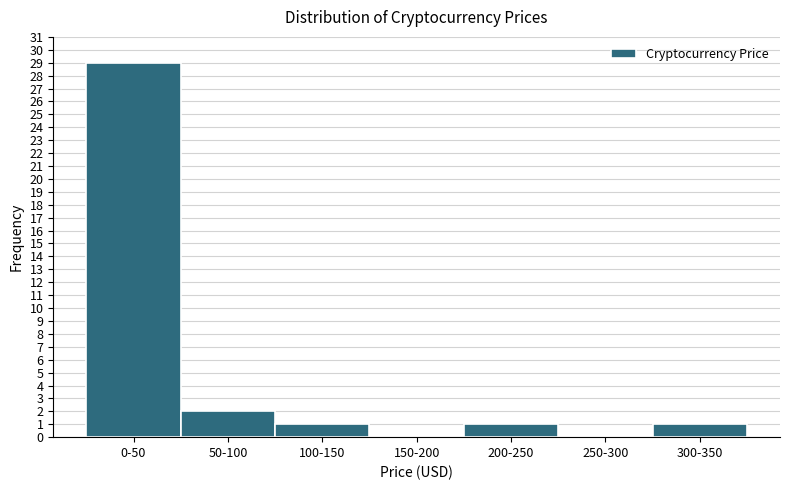

Reading left to right, what are all the values shown in this chart?

0-50=29	50-100=2	100-150=1	150-200=0	200-250=1	250-300=0	300-350=1